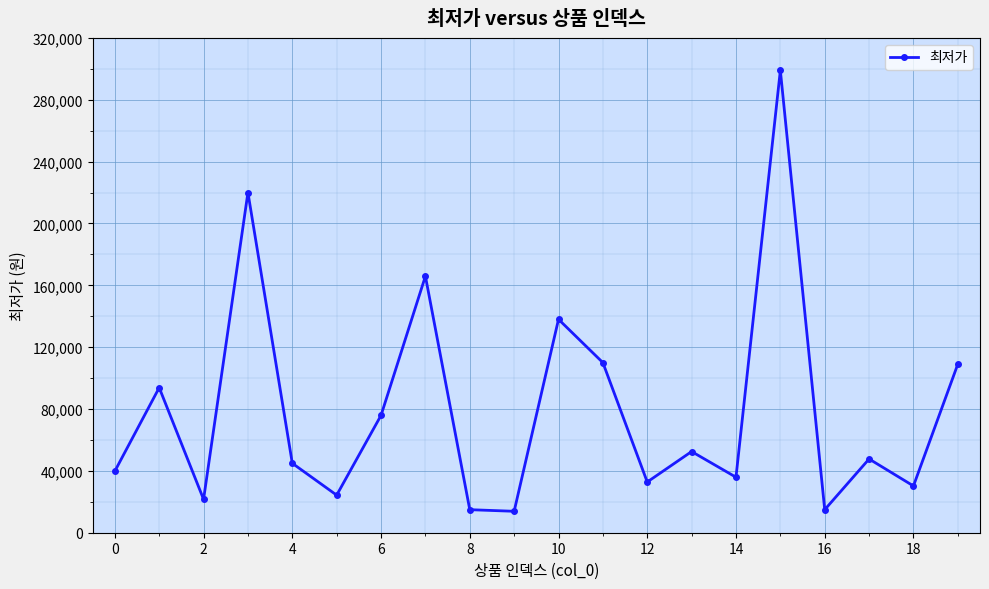

How many interior local peaks (higher than both neighbors) does the data have?

7